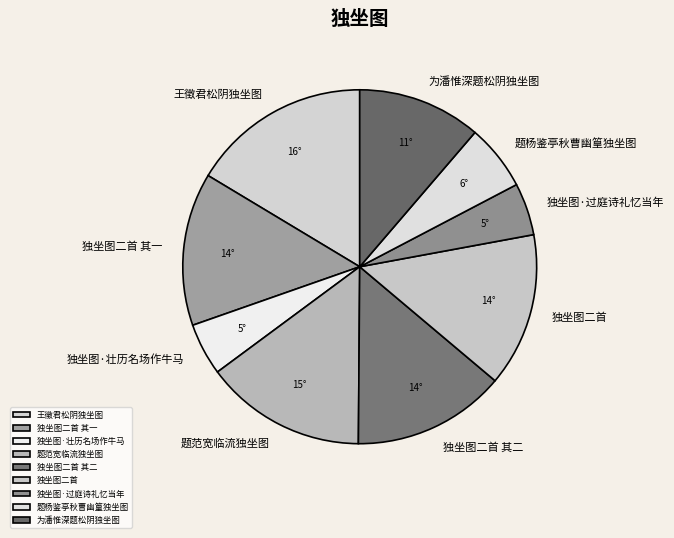

Which has a higher value, 独坐图·过庭诗礼忆当年 or 独坐图二首 其二?

独坐图二首 其二